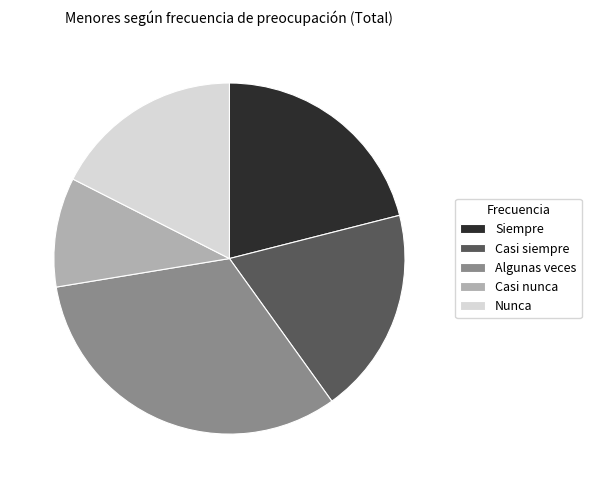

Does Casi nunca account for over 50% of the chart?

No